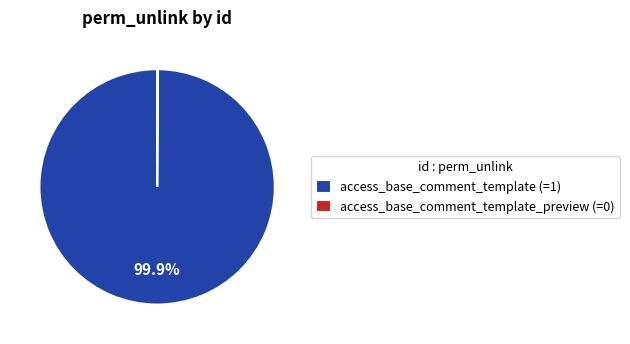

Is access_base_comment_template (=1) the majority of the pie?

Yes